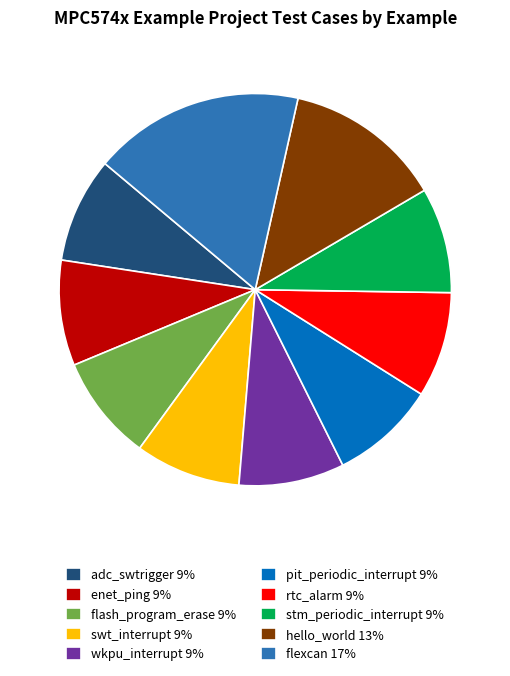

The rtc_alarm 9% slice represents 16% of the pie. True or false?

False